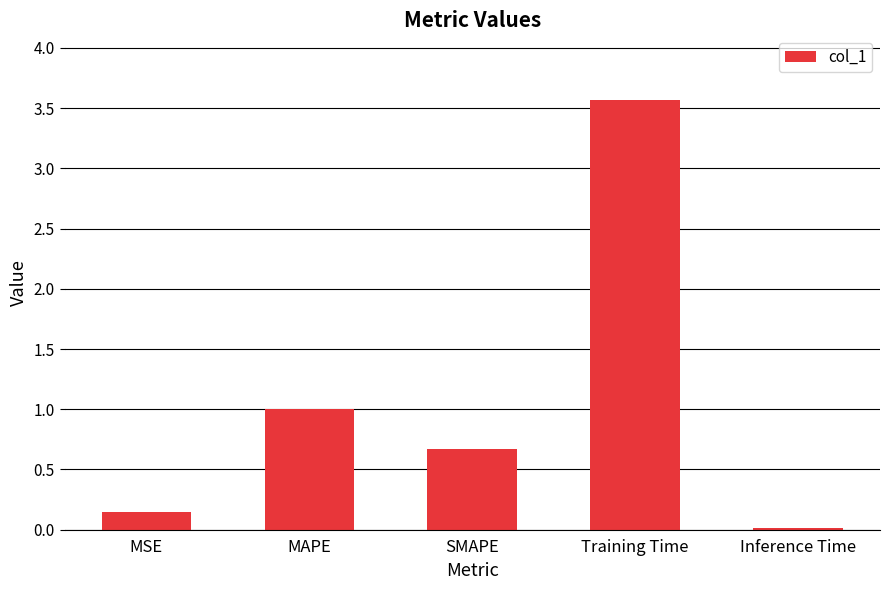

List the labels in order of value, largest first.

Training Time, MAPE, SMAPE, MSE, Inference Time